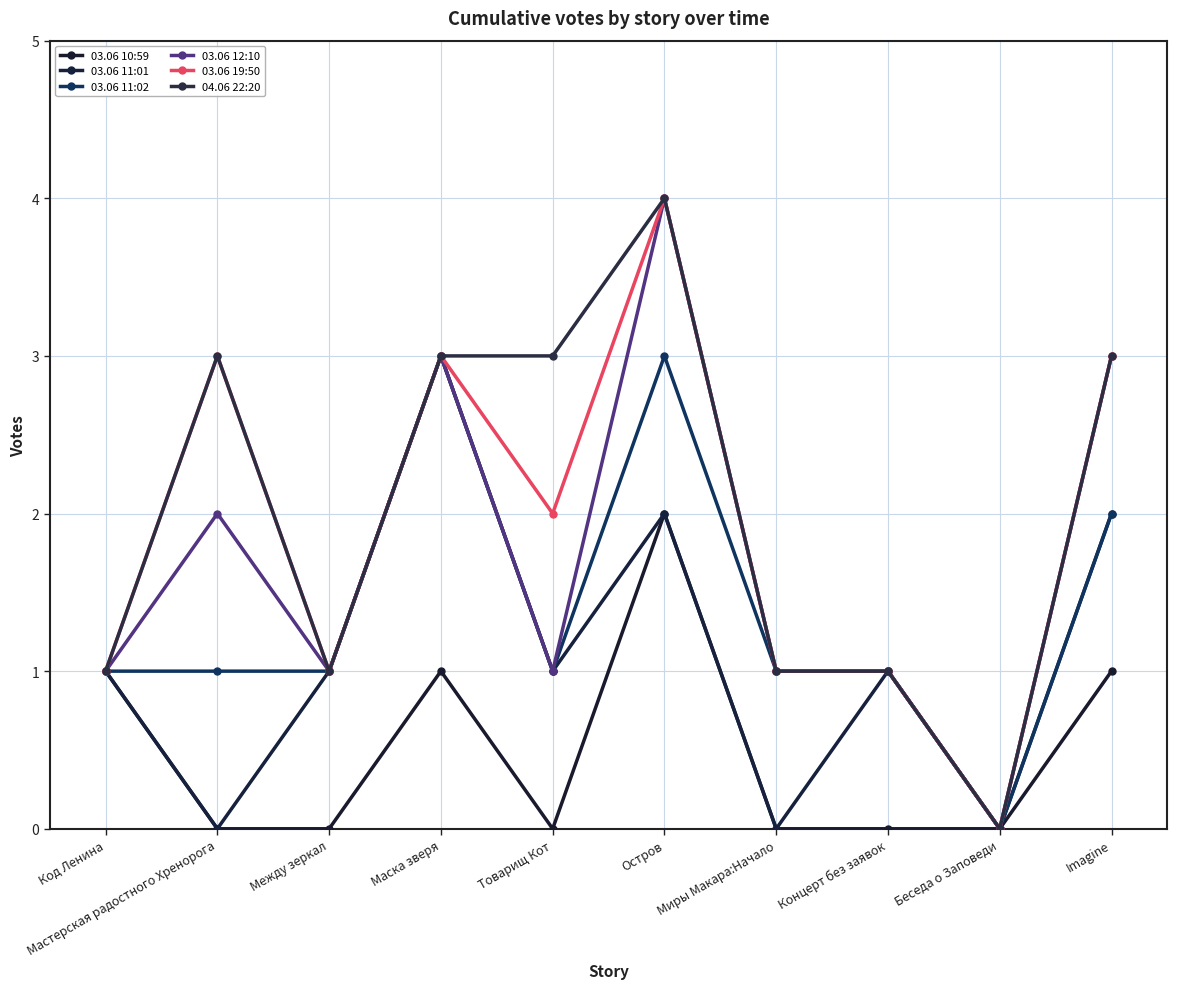

List the labels in order of 03.06 11:01 value, smallest first.

Мастерская радостного Хренорога, Миры Макара:Начало, Беседа о Заповеди, Код Ленина, Между зеркал, Товарищ Кот, Концерт без заявок, Остров, Imagine, Маска зверя